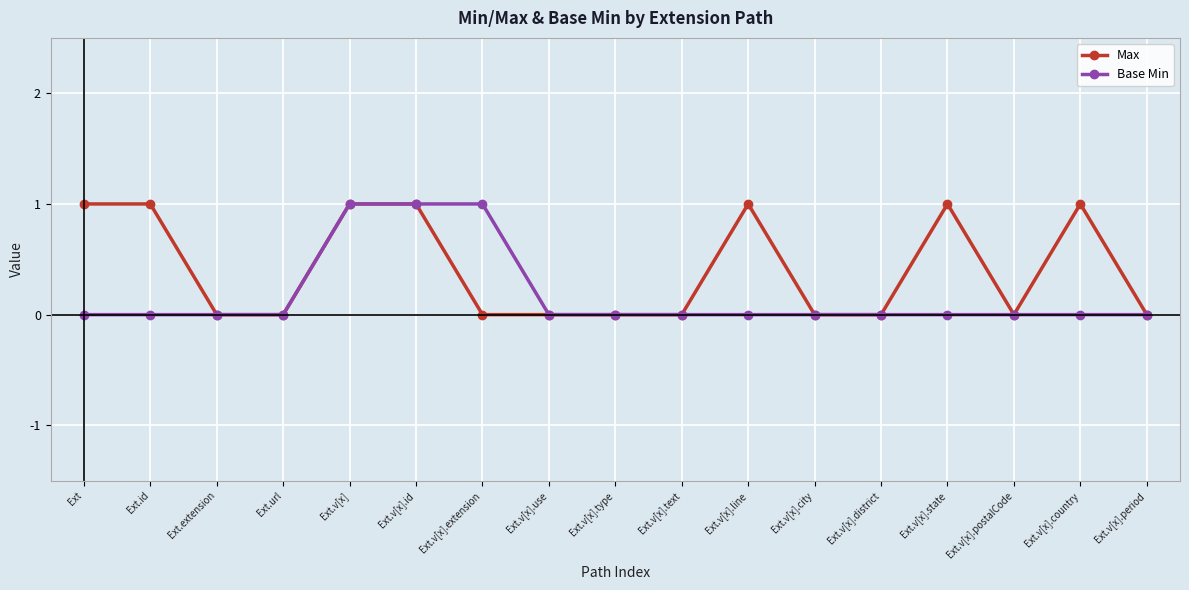

The Base Min series shows 0 at Ext. True or false?

True